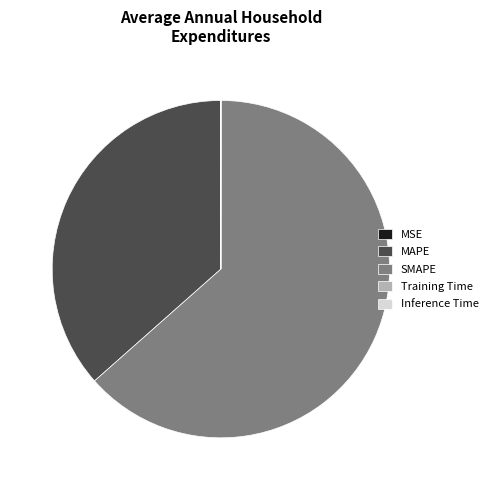

Is it true that SMAPE is 63% of the pie?

True